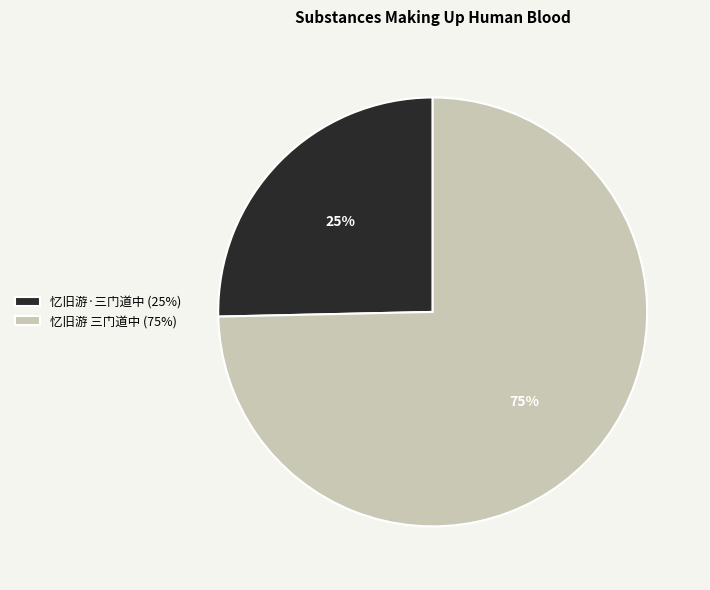

Rank the categories by value from highest to lowest.

忆旧游 三门道中, 忆旧游·三门道中